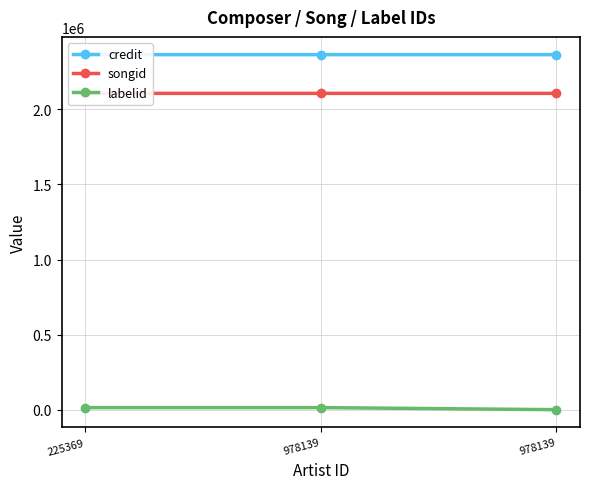

Count the songid values in the range 2104699 to 2104701.

3